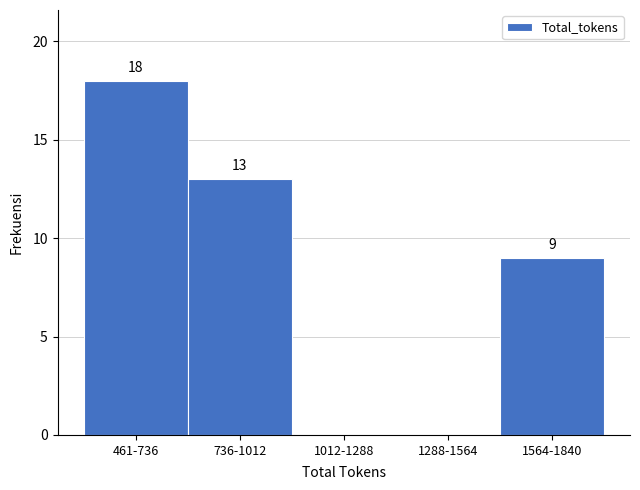

Reading right to left, extract all data points from this chart.

1564-1840=9	1288-1564=0	1012-1288=0	736-1012=13	461-736=18